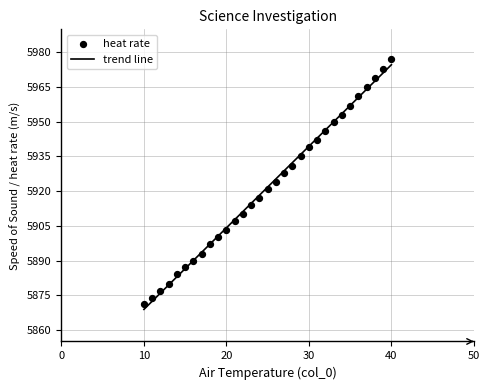

What is the range of Y values (max minus min)?

106